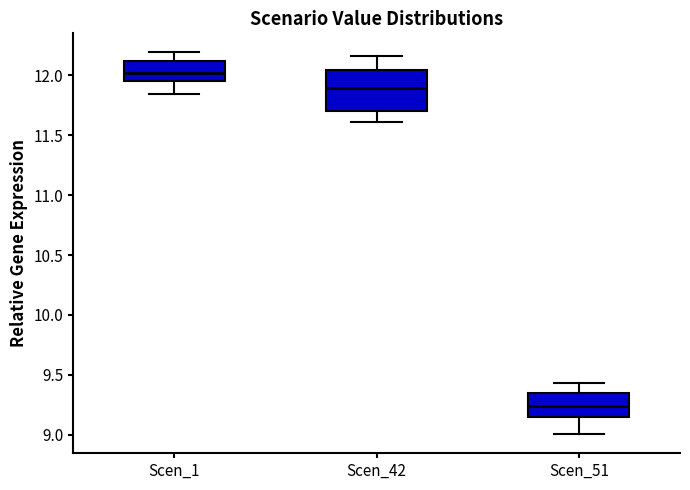

Comparing the boxes themselves (not the whiskers), which one is the tallest?

Scen_42